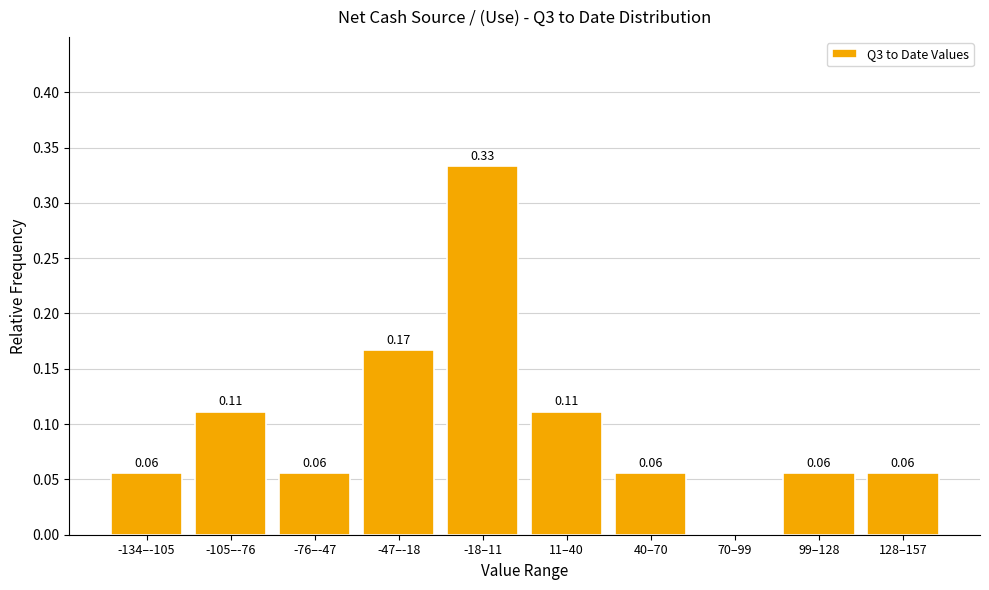

Which has a higher value, 11–40 or -18–11?

-18–11